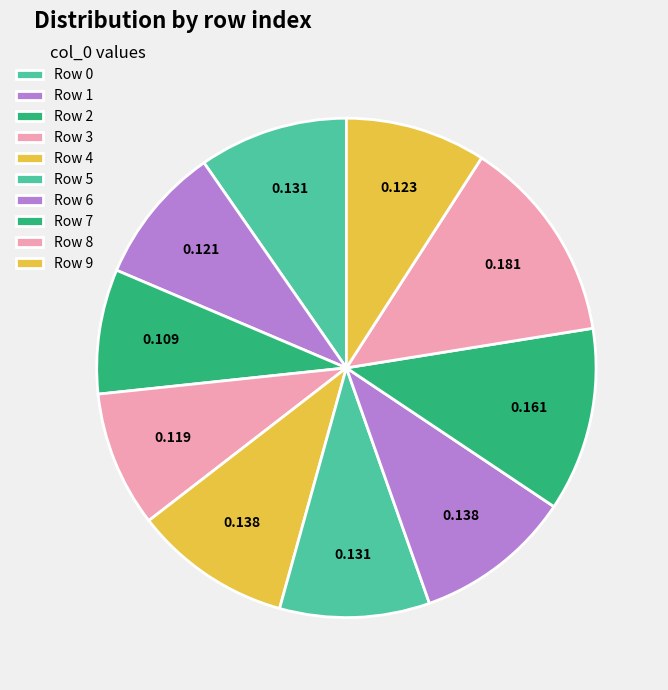

To the nearest percent, what is the average slice percentage?

10%